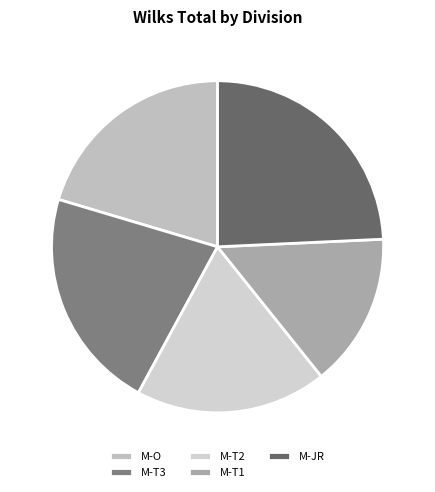

To the nearest percent, what is the difference between the largest and smallest slice percentages?

9%